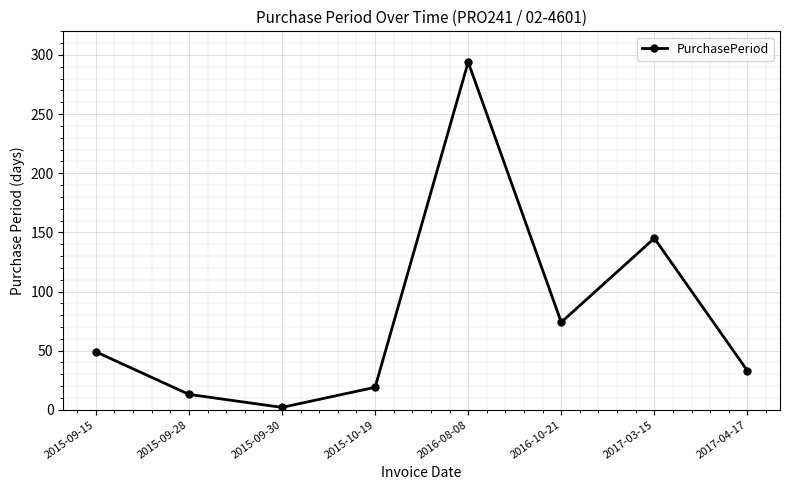

What is the label of the 4th point from the right?

2016-08-08